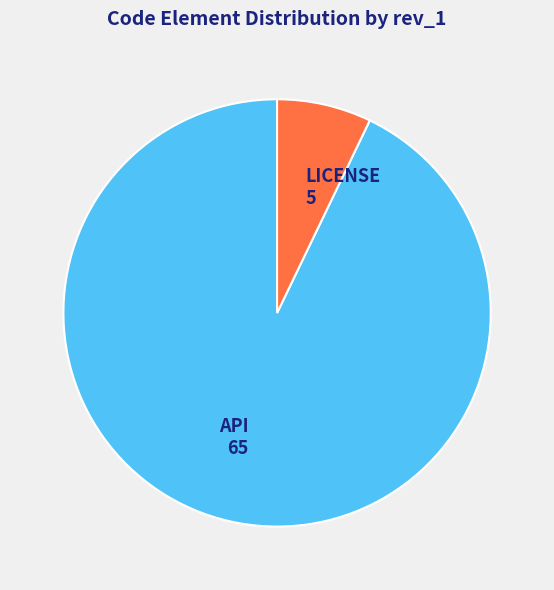

Is the sum of API and LICENSE greater than half?

Yes